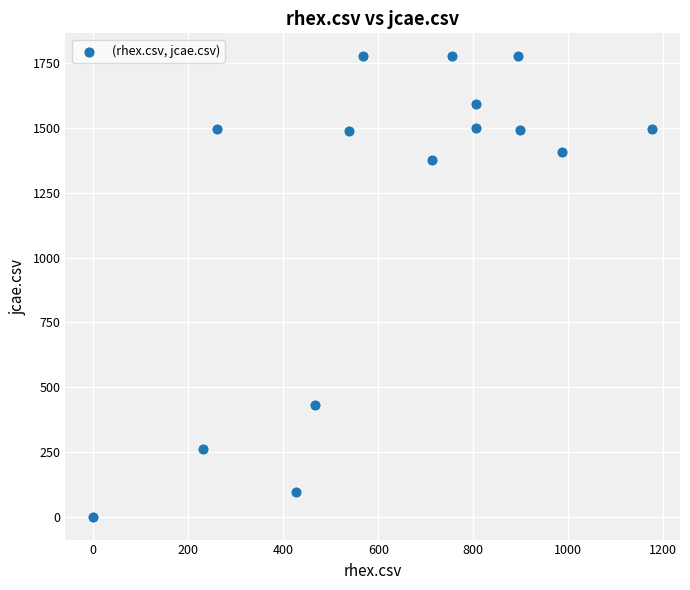

What Y value in the scatter plot is closest to 888?

432.5